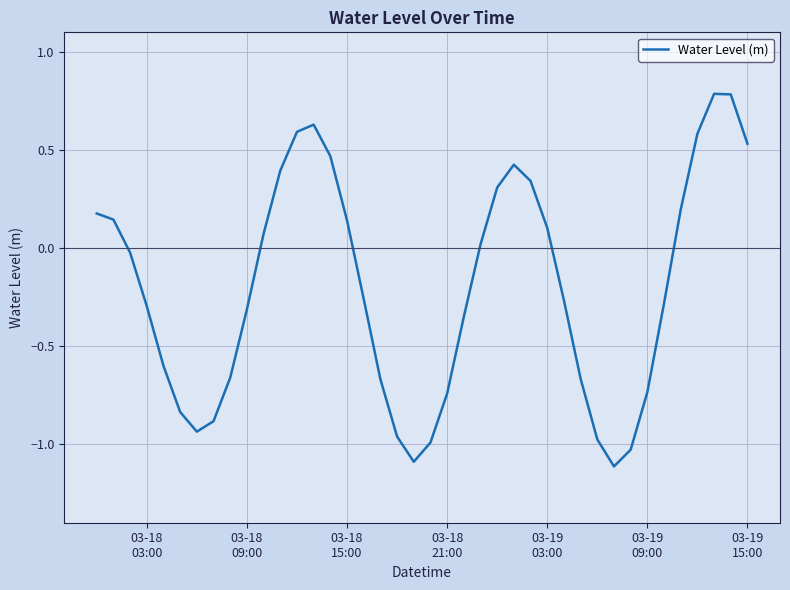

What is the sum of all values?

-8.0